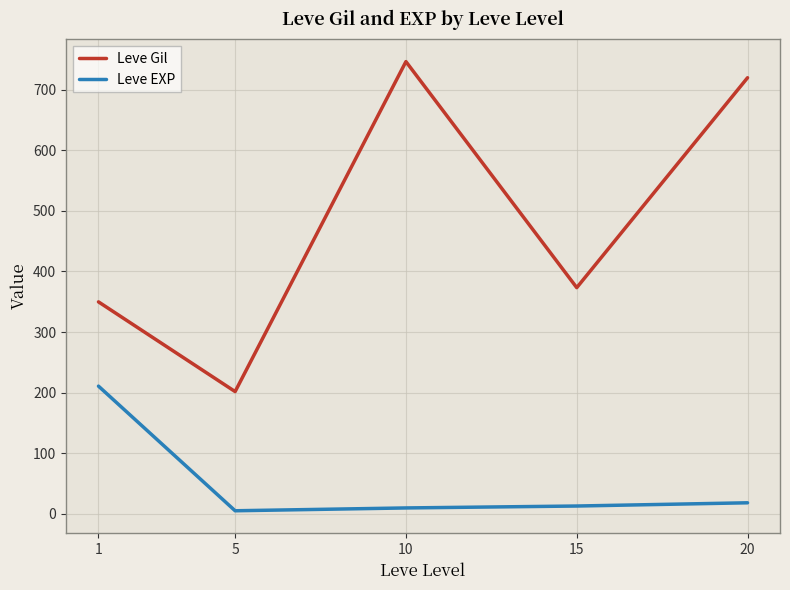

How many interior local peaks does the Leve Gil series have?

1